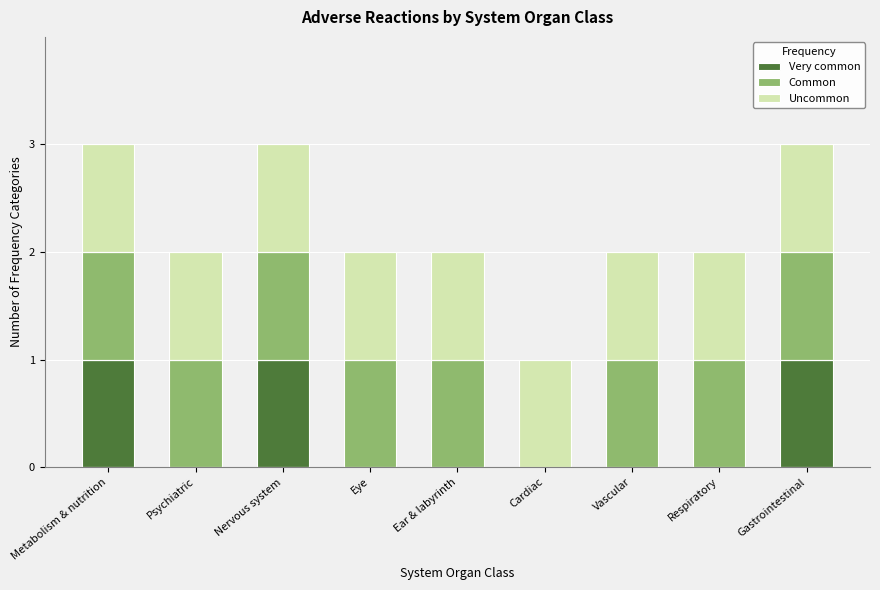

The value of Very common at Cardiac is -1. True or false?

False